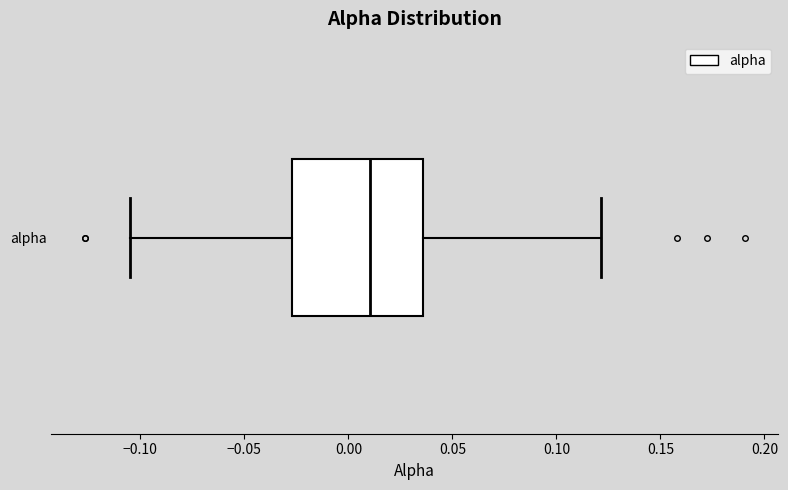

Read this box plot against the x-axis: the position of the median line, the range covered by the box, and the ends of both whiskers. The values are not printed on the chart, so give them approximately, as read against the axis.

median 0.010, box -0.025 to 0.035, whiskers -0.105 to 0.120